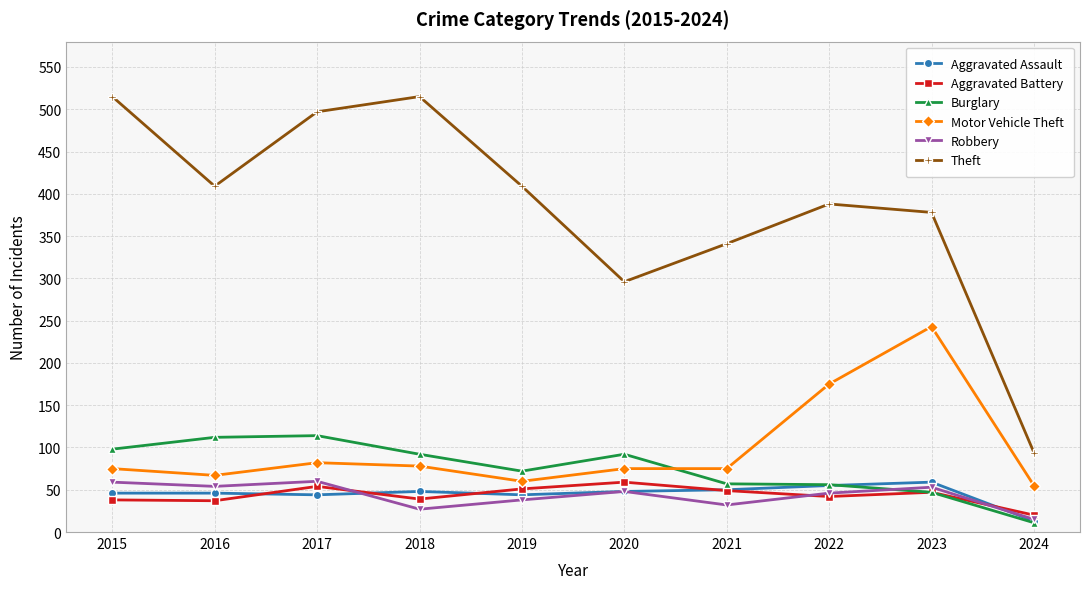

What is the sum of all Motor Vehicle Theft values?

985